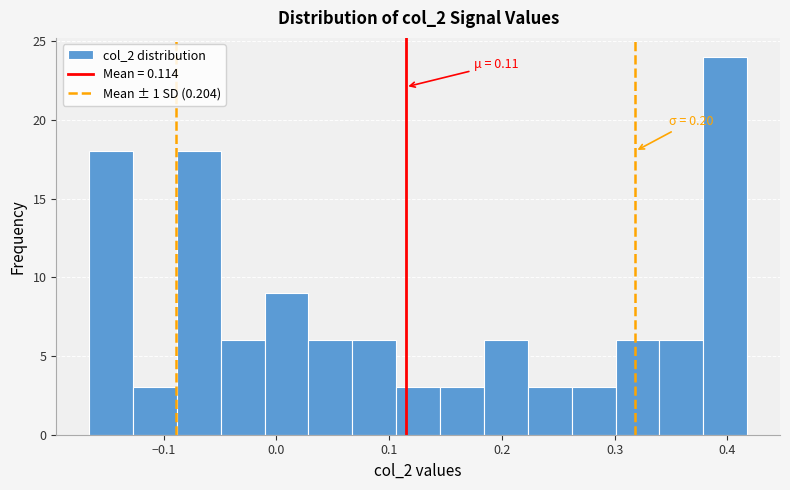

Read against the x-axis, roughly where is the centre of the tallest bar?

0.40